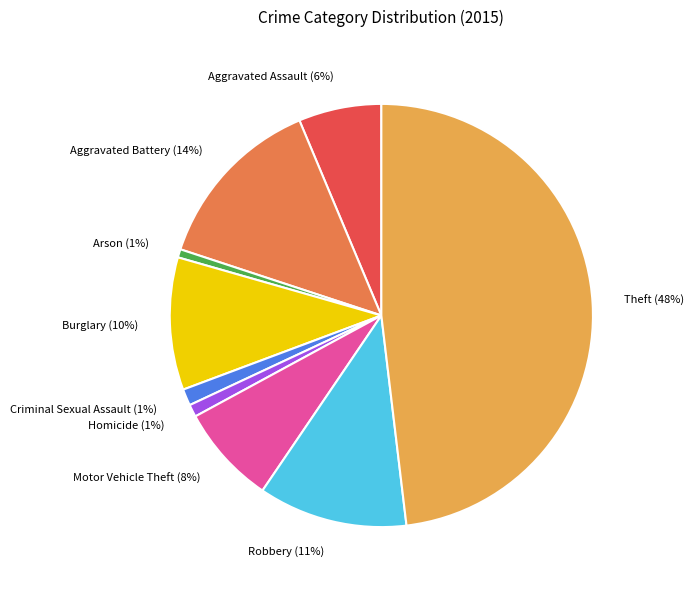

Combined, do Homicide (1%) and Arson (1%) account for over 50%?

No